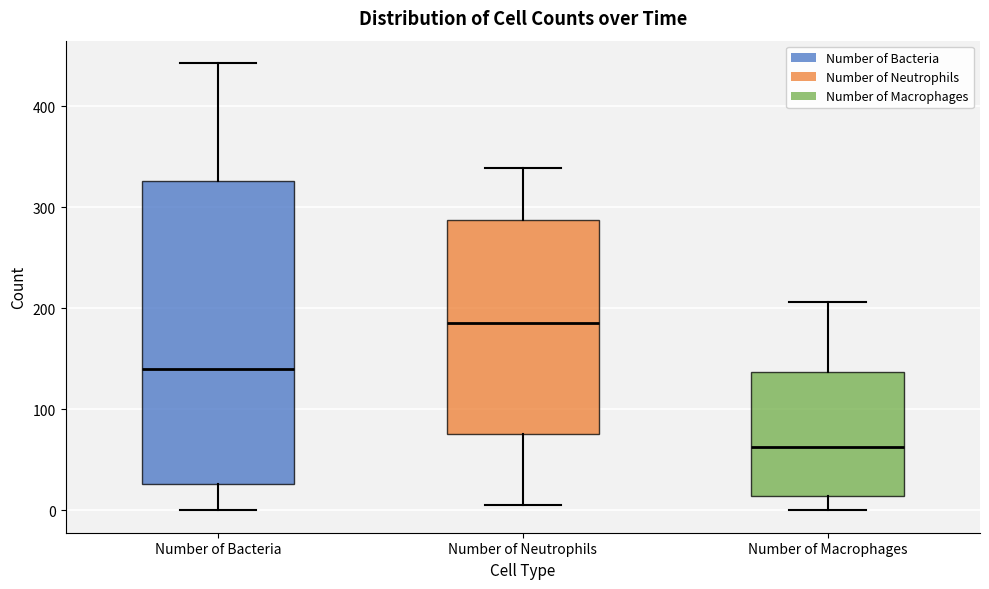

Where does the upper whisker of the box for Number of Bacteria end on the y-axis? The values are not printed on the chart, so give them approximately, as read against the axis.

440